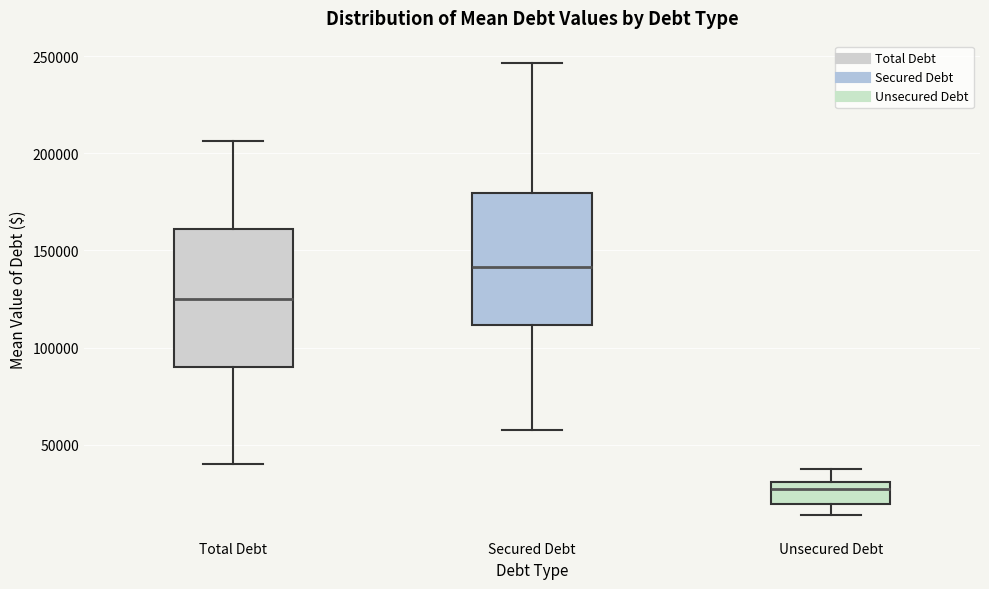

Reading left to right, read every box against the y-axis: the position of its median line, the range the box covers, and the ends of its whiskers. The values are not printed on the chart, so give them approximately, as read against the axis.

Total Debt: median 125000, box 90000 to 160000, whiskers 40000 to 205000
Secured Debt: median 140000, box 110000 to 180000, whiskers 60000 to 245000
Unsecured Debt: median 25000, box 20000 to 30000, whiskers 15000 to 40000